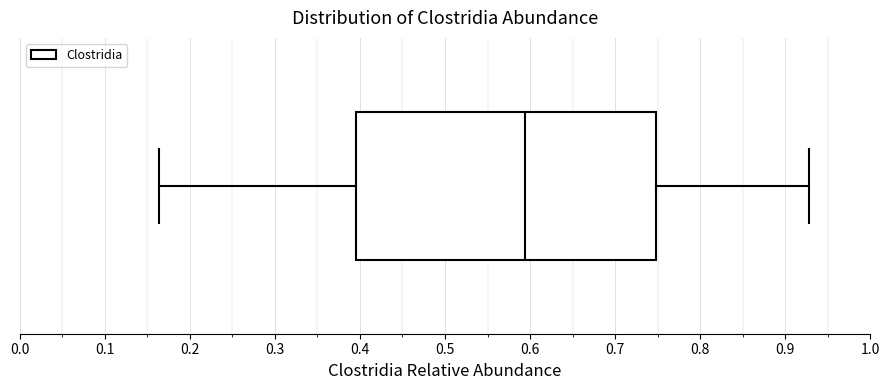

Transcribe this box plot: give where the median line is, the range the box spans, and where the two whiskers end, as read against the x-axis. The values are not printed on the chart, so give them approximately, as read against the axis.

median 0.59, box 0.40 to 0.75, whiskers 0.16 to 0.93